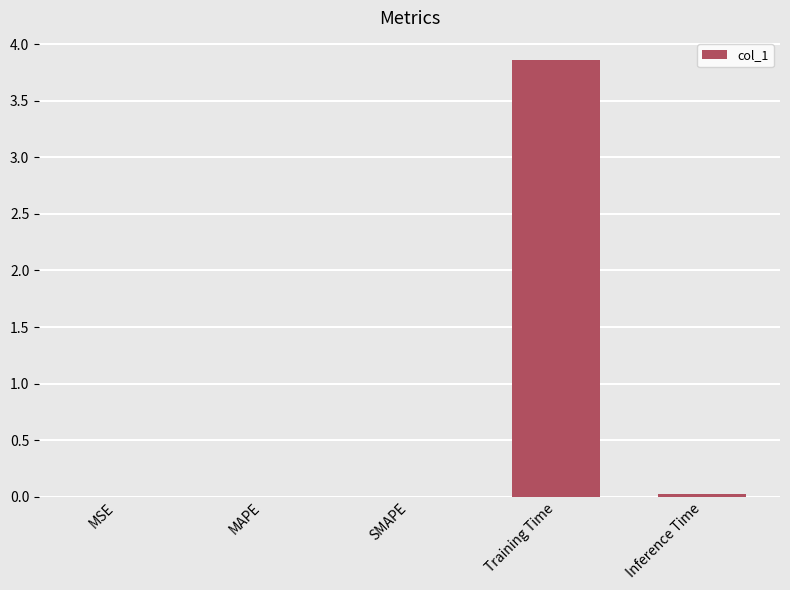

Which has a higher value, Inference Time or Training Time?

Training Time